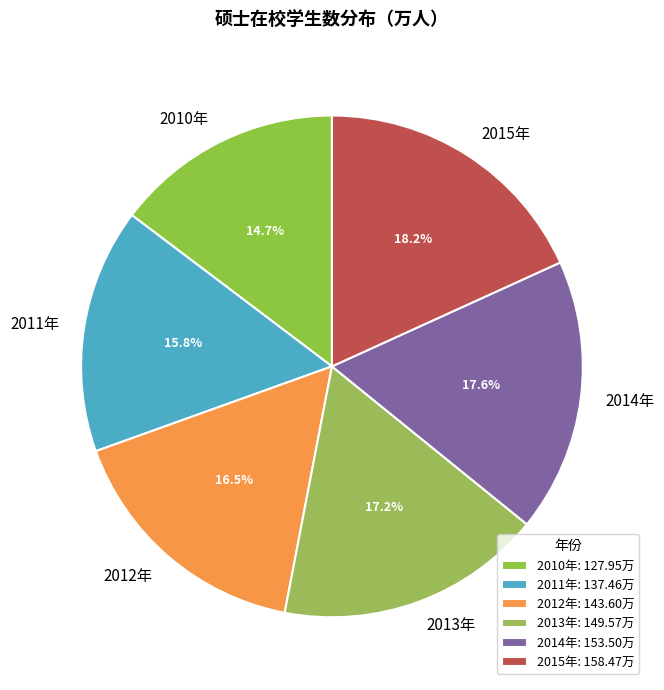

Is there any slice that represents more than half of the pie?

No